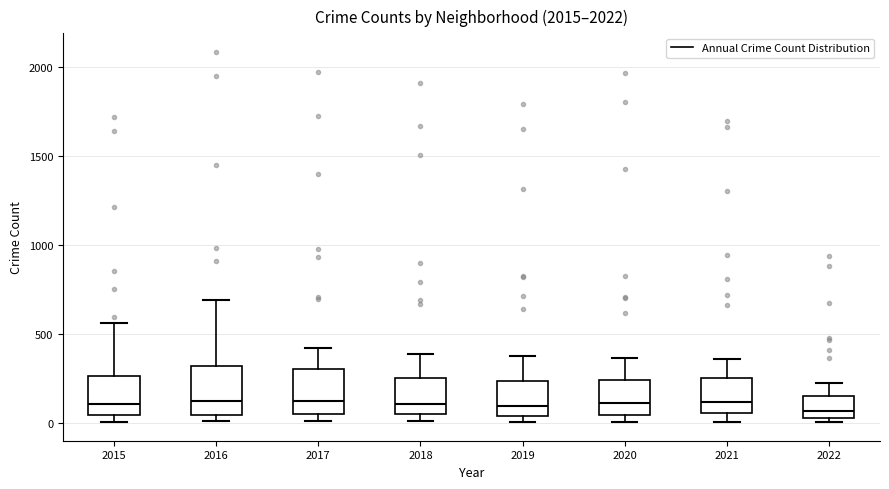

Reading left to right, transcribe this box plot: for each box, give where its median line is, the range the box spans, and where its two whiskers end, as read against the y-axis. The values are not printed on the chart, so give them approximately, as read against the axis.

2015: median 100, box 50 to 250, whiskers 0 to 550
2016: median 150, box 50 to 300, whiskers 0 to 700
2017: median 100, box 50 to 300, whiskers 0 to 400
2018: median 100, box 50 to 250, whiskers 0 to 400
2019: median 100, box 50 to 250, whiskers 0 to 400
2020: median 100, box 50 to 250, whiskers 0 to 350
2021: median 100, box 50 to 250, whiskers 0 to 350
2022: median 50 (just above the box's lower edge), box 50 to 150, whiskers 0 to 200